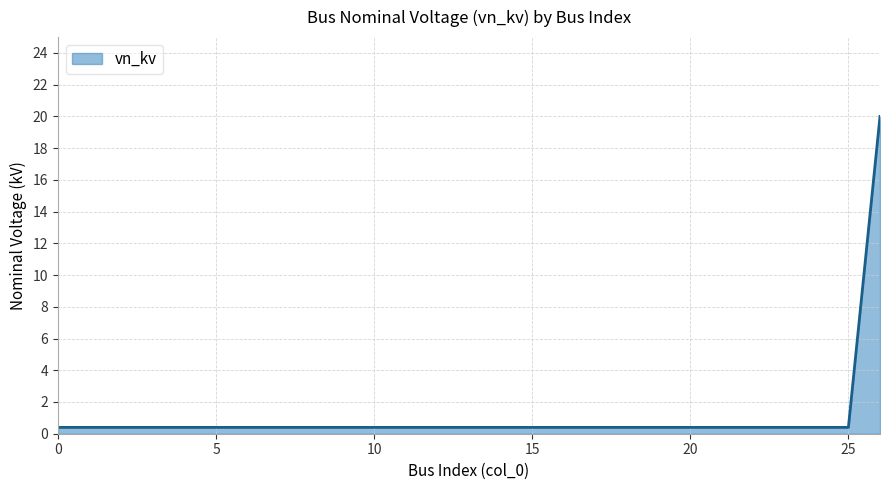

What is the greatest value displayed?

20.0